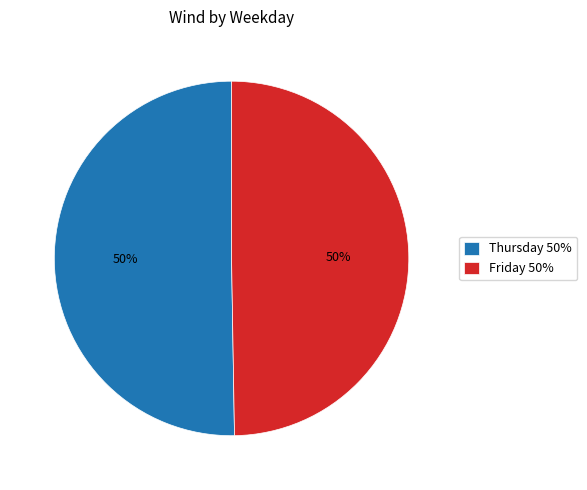

To the nearest percent, what portion does Friday 50% represent?

50%